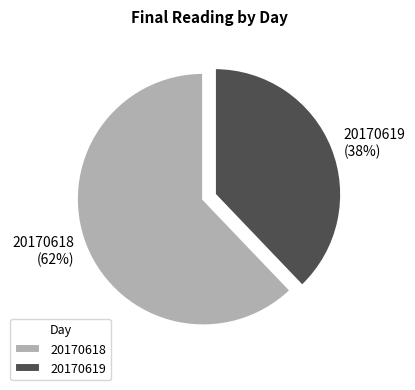

Approximately how many times larger is the value at 20170618 compared to 20170619?

1.6